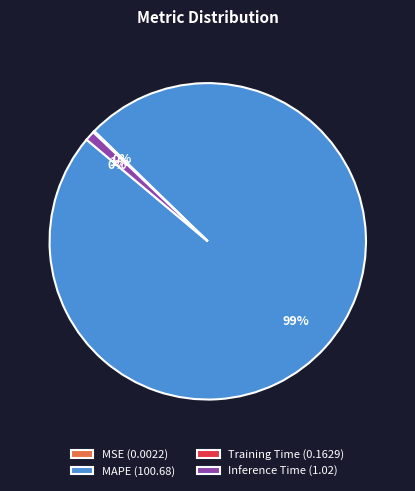

To the nearest percent, what portion does Inference Time (1.02) represent?

1%